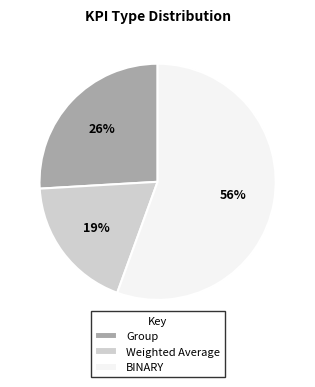

To the nearest percent, what portion does Group represent?

26%